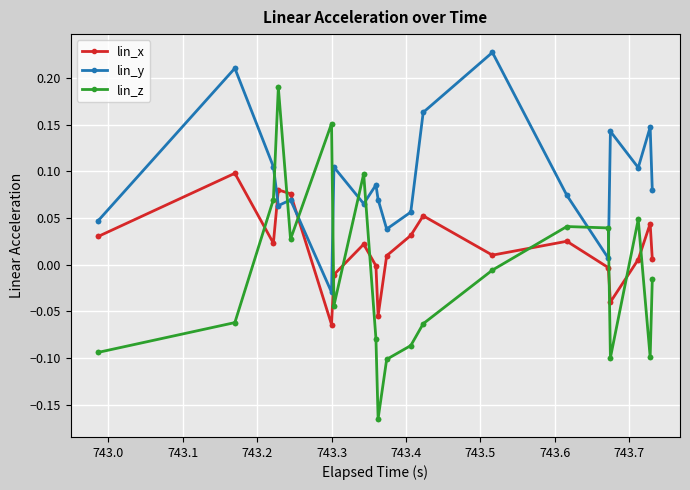

True or false: lin_y has a value of 0.1 at 29.

False